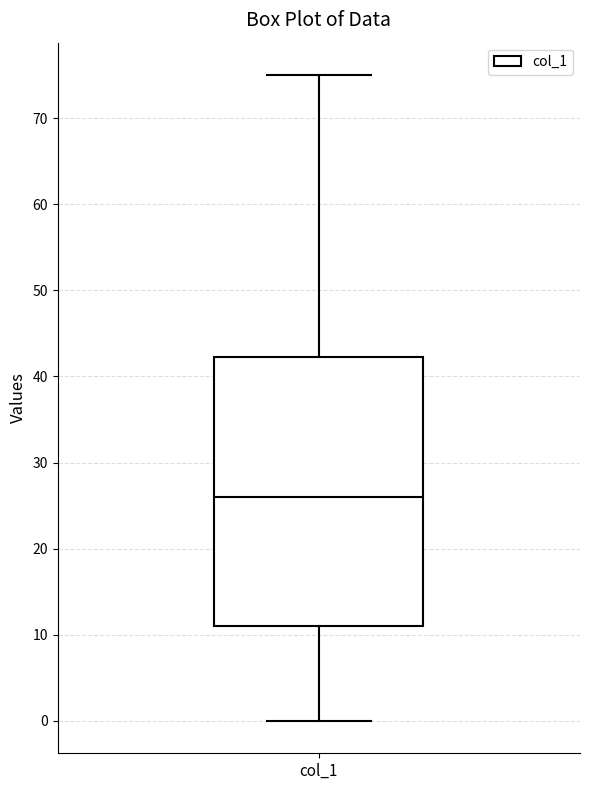

Read this box plot against the y-axis: the position of the median line, the range covered by the box, and the ends of both whiskers. The values are not printed on the chart, so give them approximately, as read against the axis.

median 26, box 11 to 42, whiskers 0 to 75